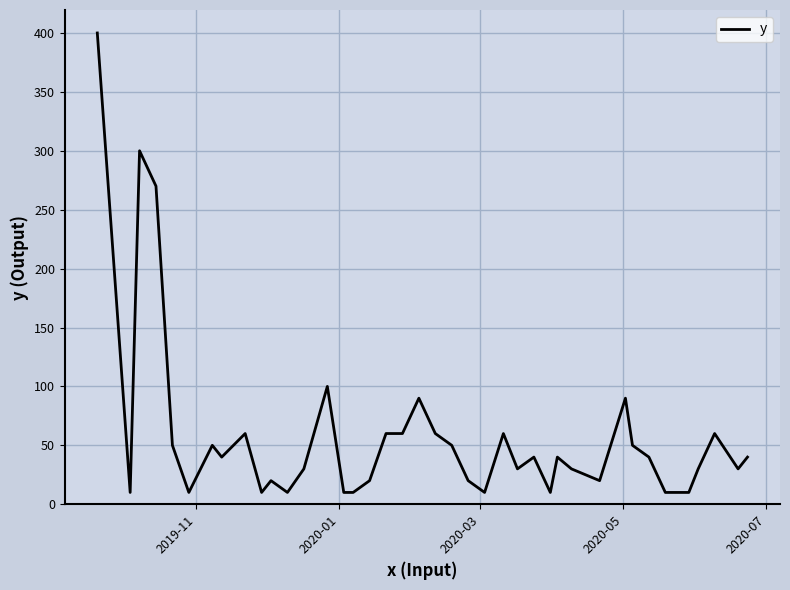

What is the difference between the maximum and minimum values?

390